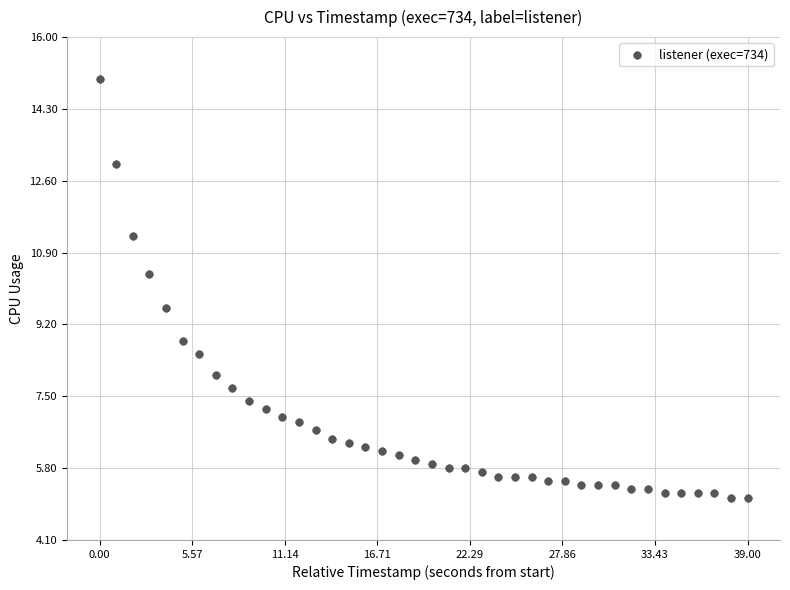

What is the range of Y values (max minus min)?

9.9